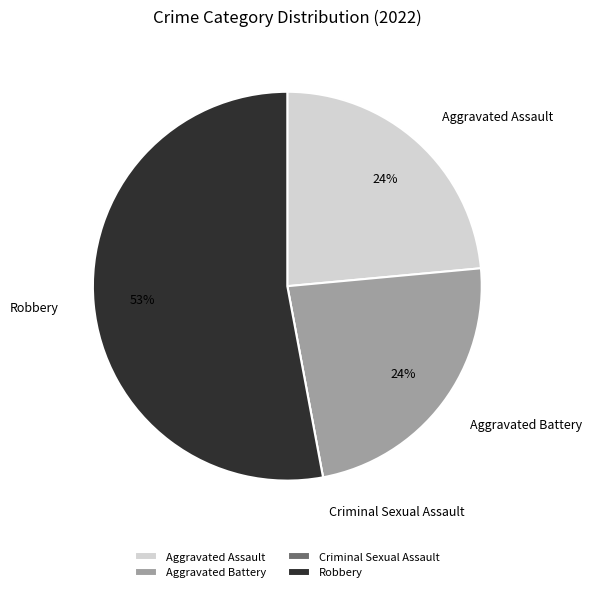

What percentage is the Aggravated Battery slice, to the nearest percent?

24%